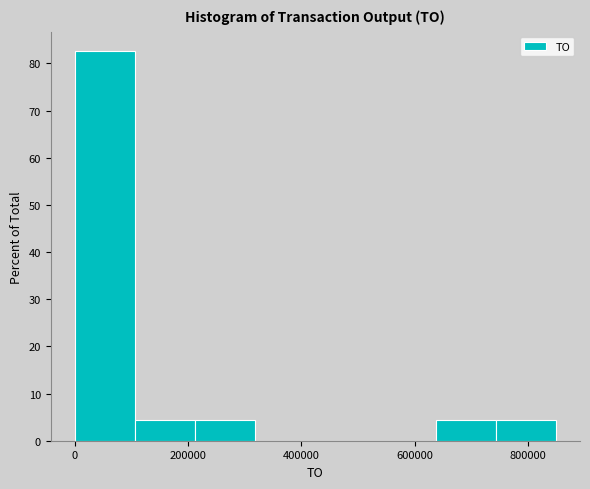

Reading left to right, list every bar in this chart as the range it spans on the x-axis followed by its height. Neither the bar edges nor the heights are printed on the chart, so give them approximately, as read against the axes.

0 to 100000: 83
100000 to 220000: 4
220000 to 320000: 4
320000 to 420000: 0
420000 to 540000: 0
540000 to 640000: 0
640000 to 740000: 4
740000 to 840000: 4